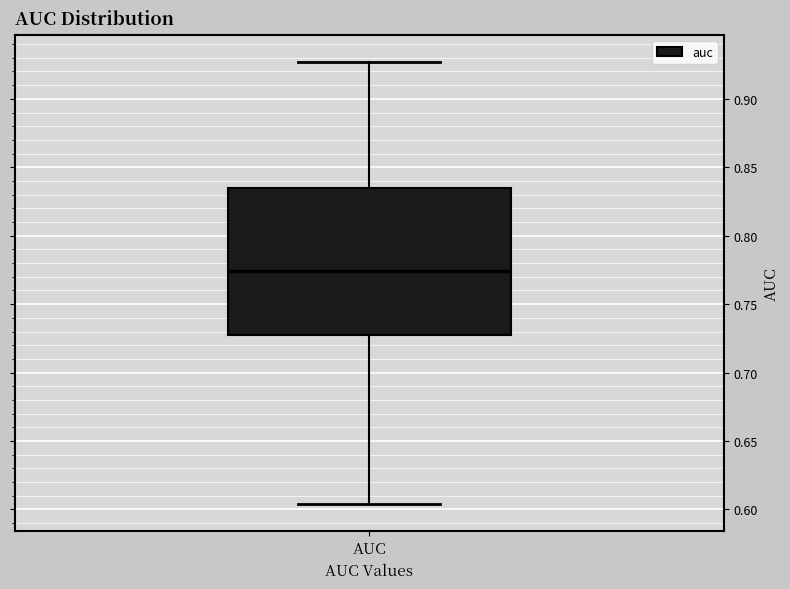

Transcribe this box plot: give where the median line is, the range the box spans, and where the two whiskers end, as read against the y-axis. The values are not printed on the chart, so give them approximately, as read against the axis.

median 0.775, box 0.730 to 0.835, whiskers 0.605 to 0.925